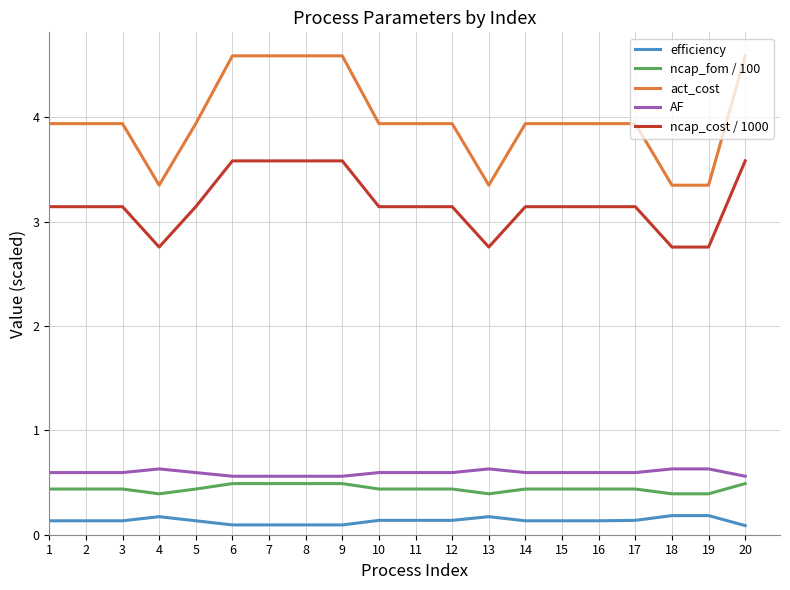

At which label does ncap_cost / 1000 first exceed 3?

1